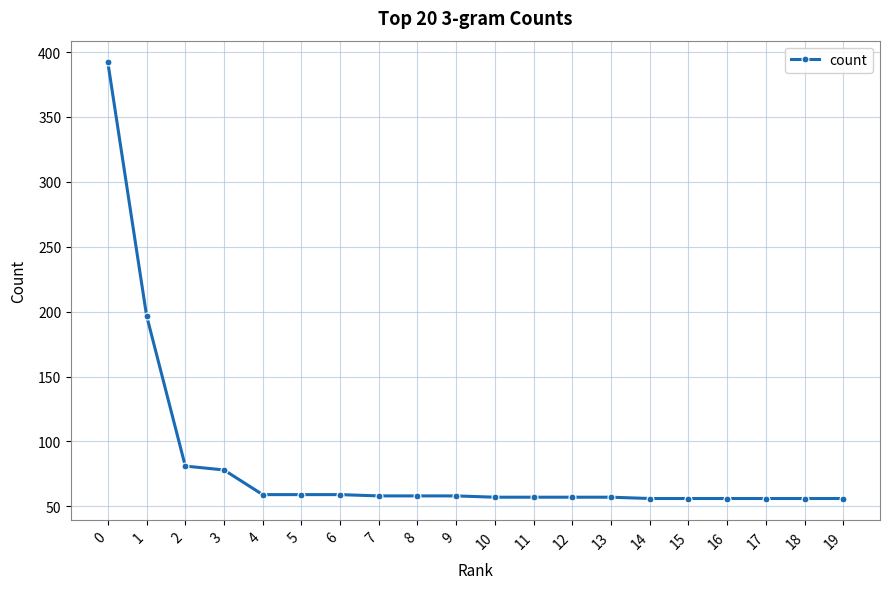

What is the value of the 14th point from the left?

57